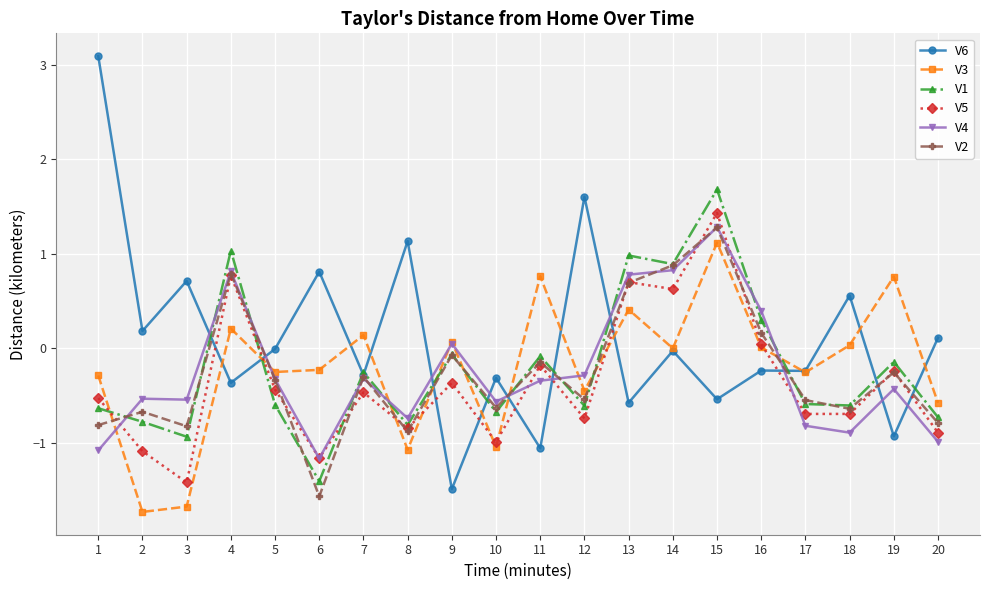

True or false: V5 has a value of -0.9 at 1.

False